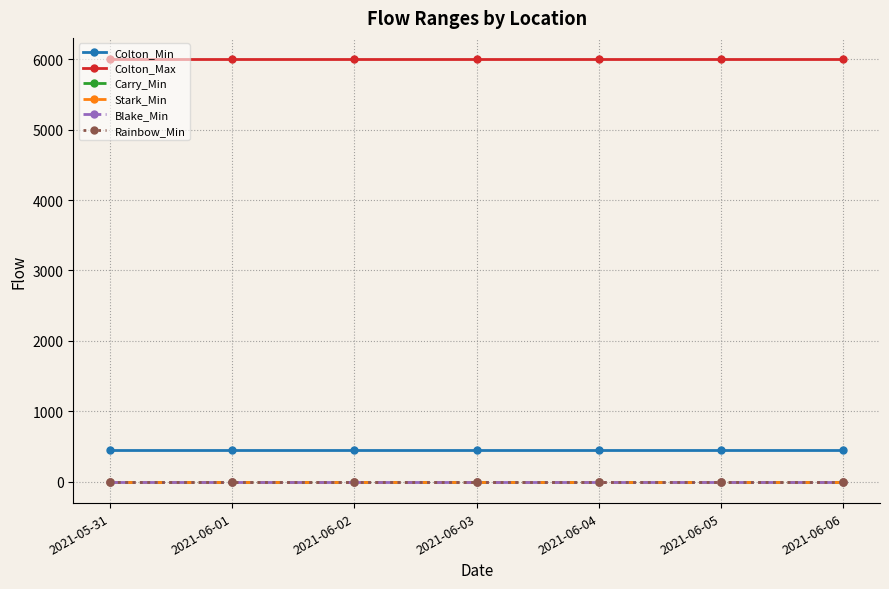

True or false: Colton_Min and Stark_Min cross at least once.

False